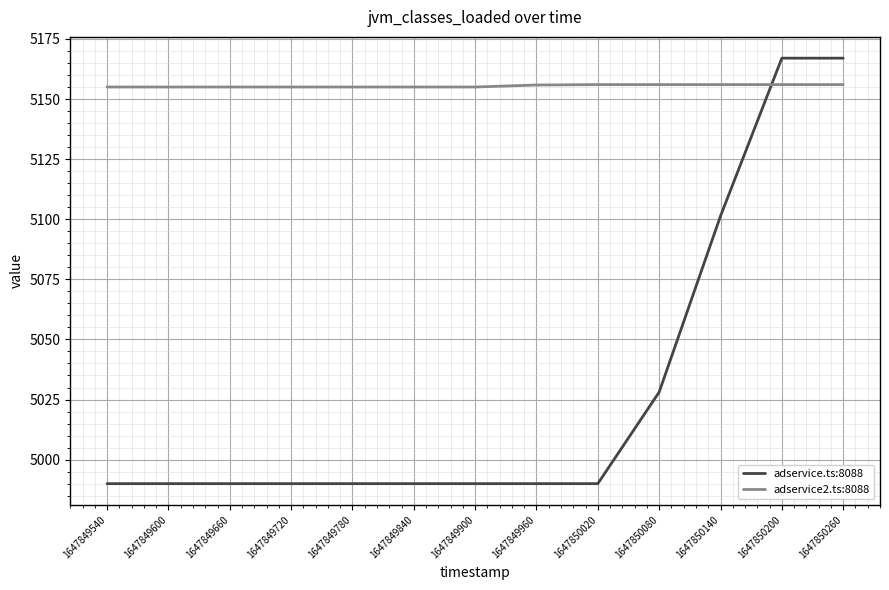

What is the approximate value of adservice2.ts:8088 at 1647850080?

5156.0